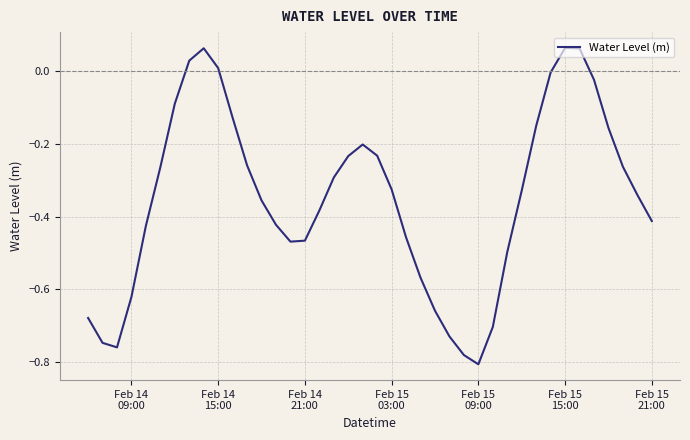

What is the difference between the maximum and minimum values?

0.9